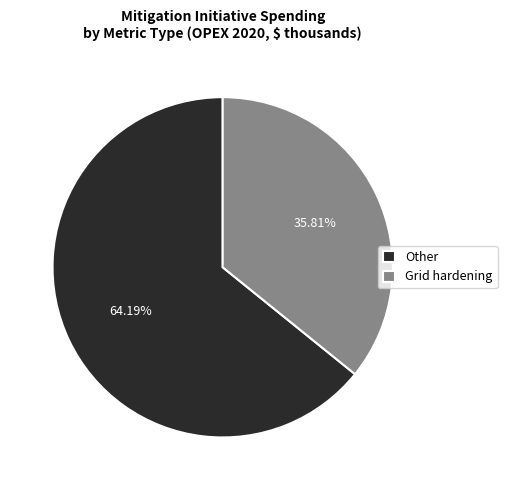

What is the smallest slice in the pie chart?

Grid hardening